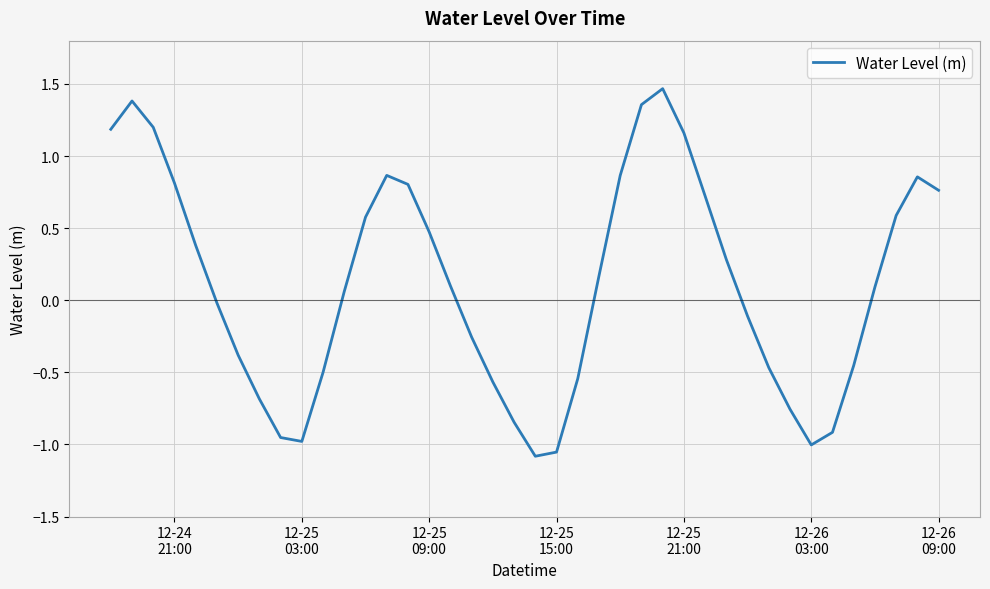

How many lines are shown in the chart?

1